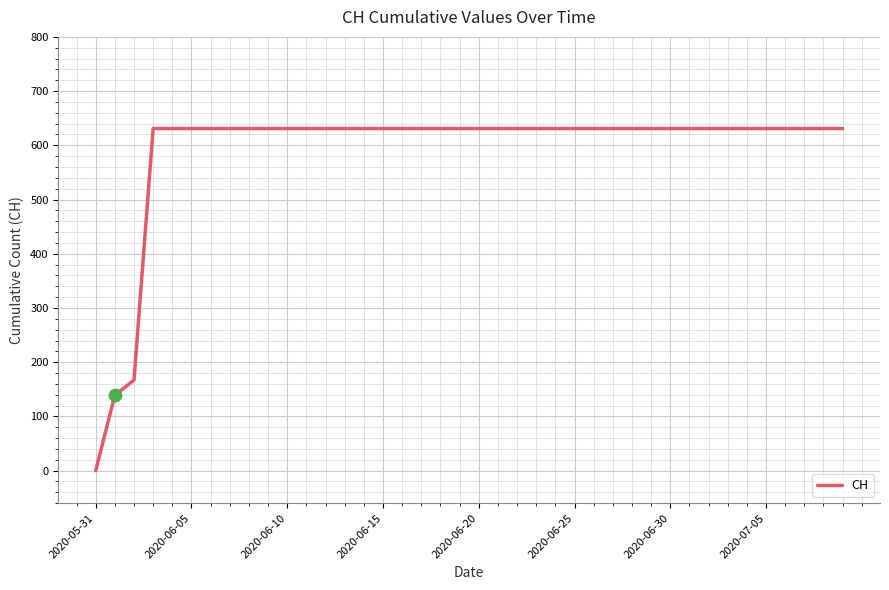

What is the difference between the maximum and minimum values?

631